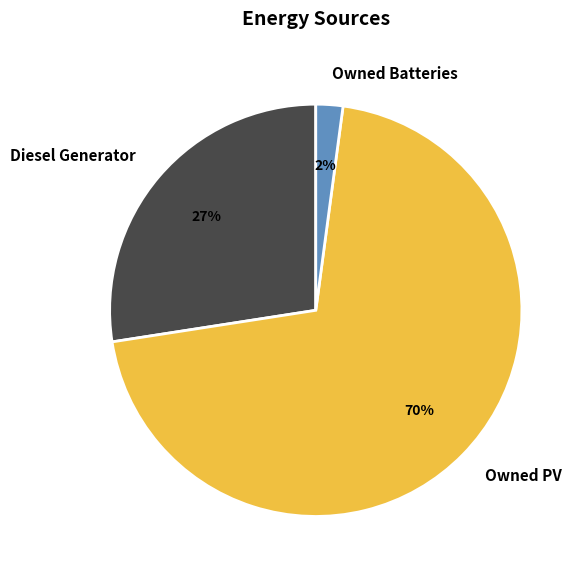

Rank the categories by value from highest to lowest.

Owned PV, Diesel Generator, Owned Batteries